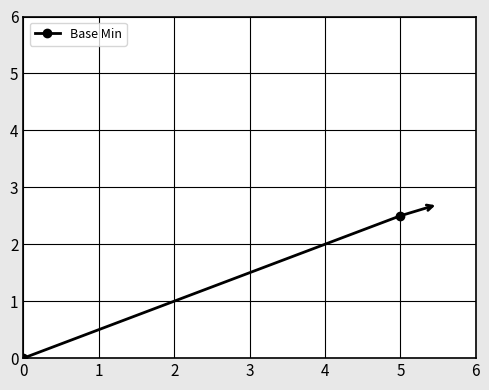

How many data points are less than 2?

1